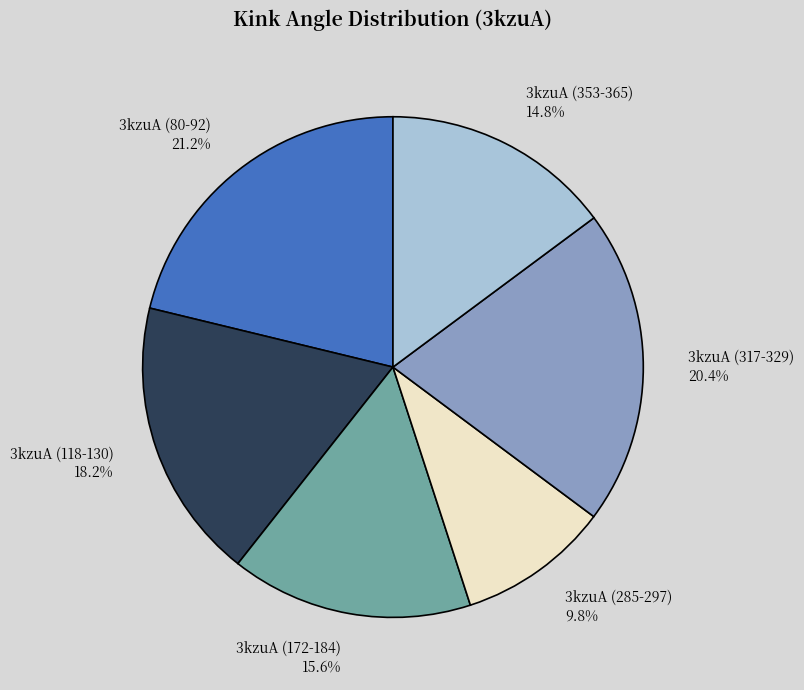

What is the smallest slice in the pie chart?

3kzuA (285-297)